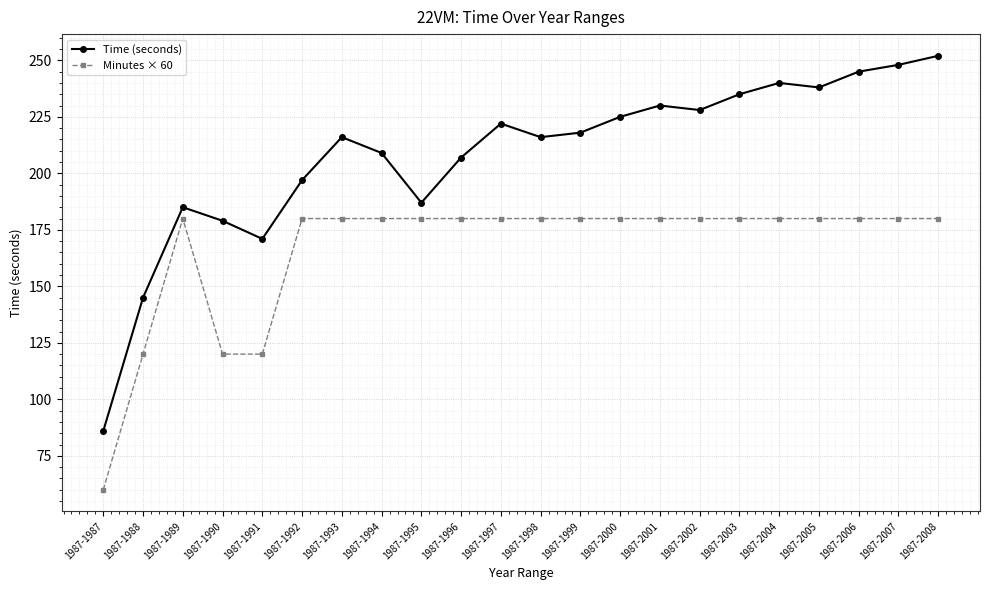

Rank the series by their maximum value, from lowest to highest.

Minutes × 60, Time (seconds)